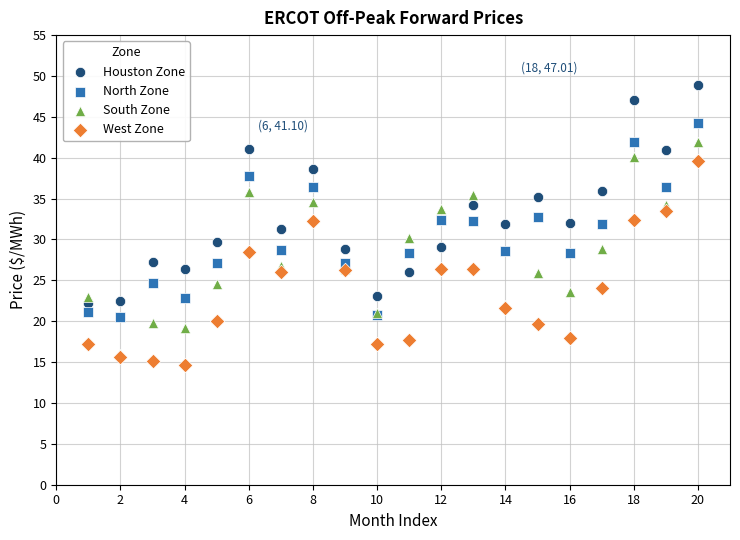

Which series reaches the minimum Y coordinate?

West Zone